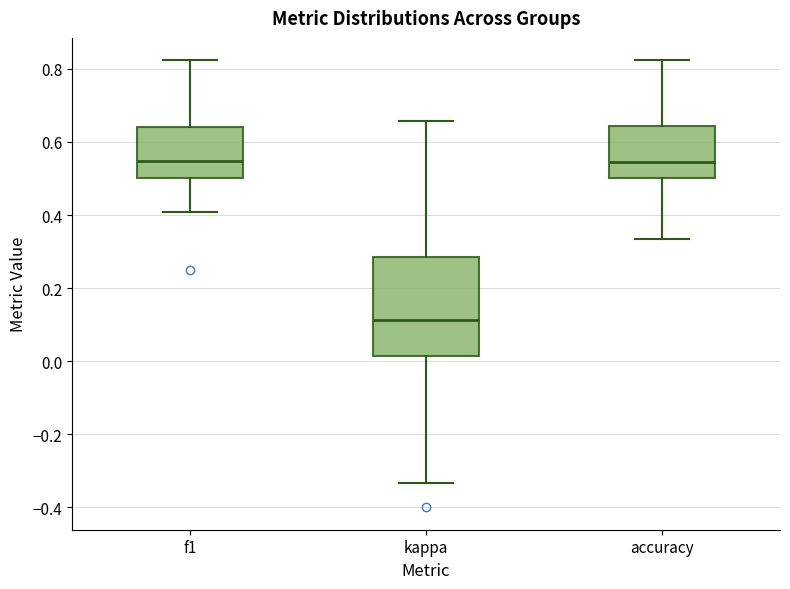

Which box is the tallest, from its lower edge to its upper edge?

kappa